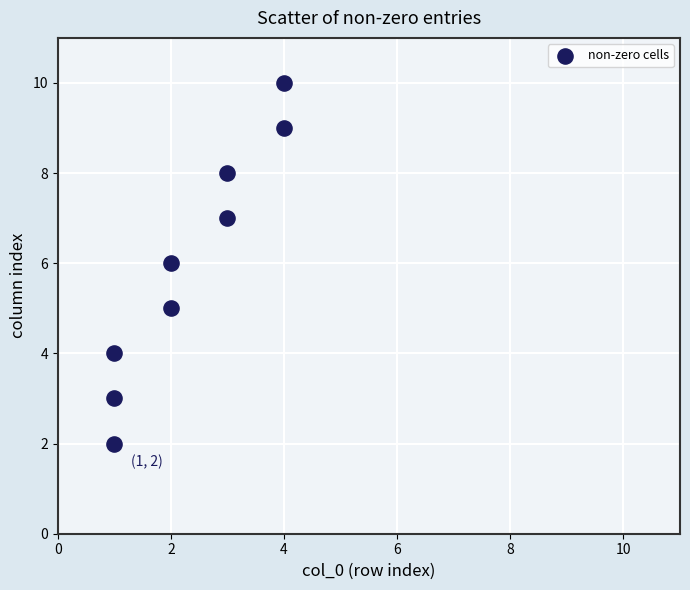

What is the range of Y values (max minus min)?

8